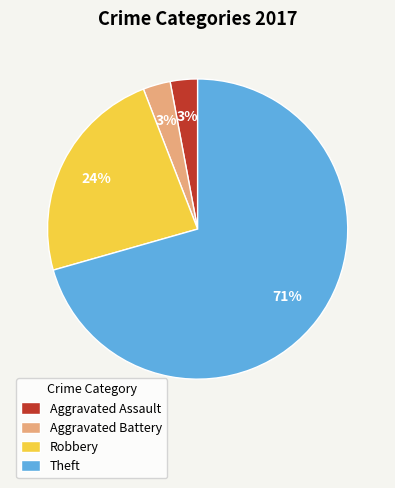

Is there a majority slice in this chart?

Yes